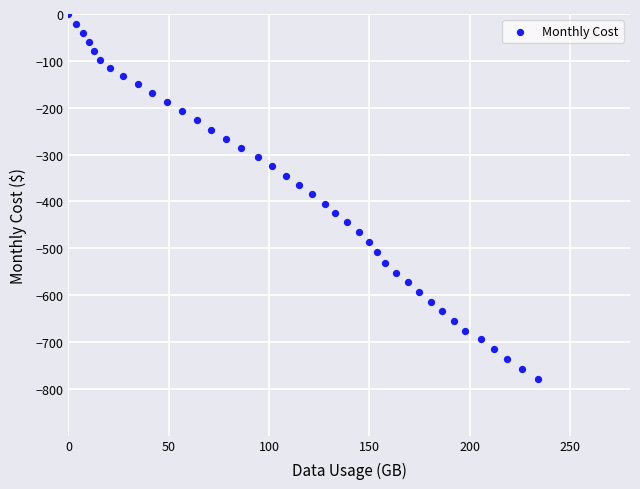

What is the range of X values (max minus min)?

234.3